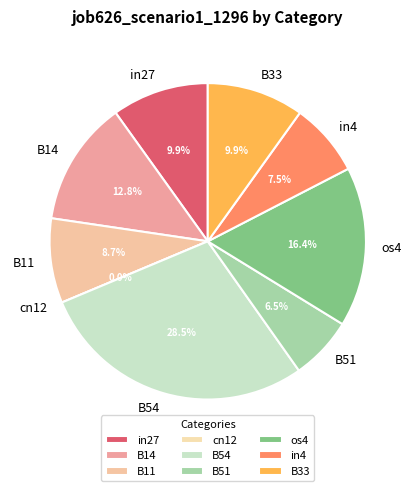

Rank the categories by value from highest to lowest.

B54, os4, B14, in27, B33, B11, in4, B51, cn12